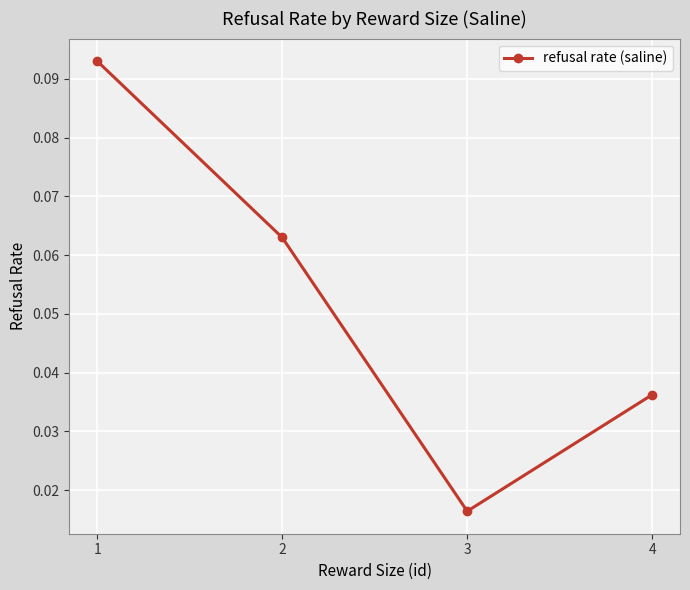

The value at 4 is 0.1. True or false?

False